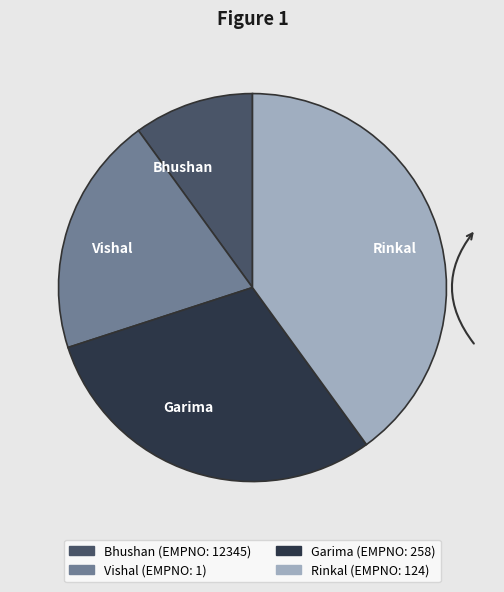

How many segments does this pie chart have?

4